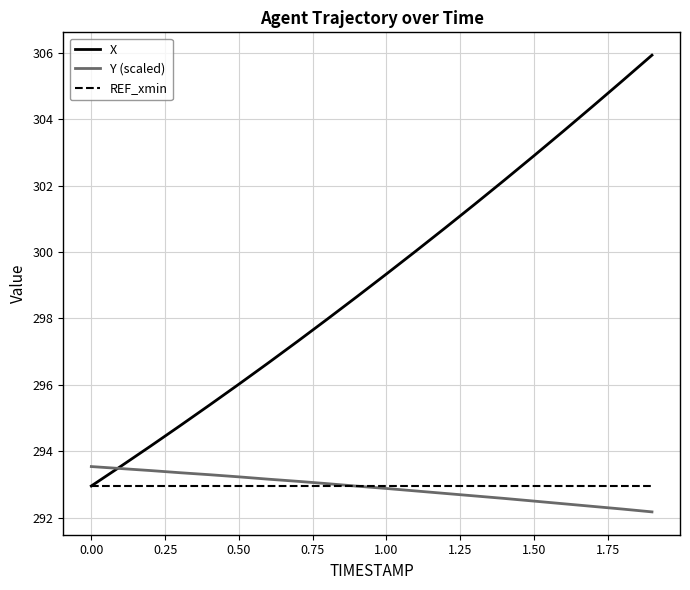

Which series has the largest total across all categories?

X